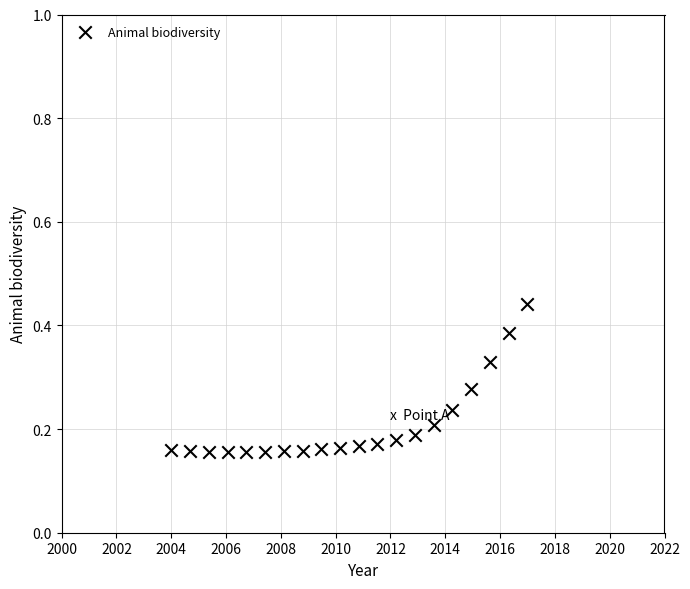

What is the range of X values (max minus min)?

13.0